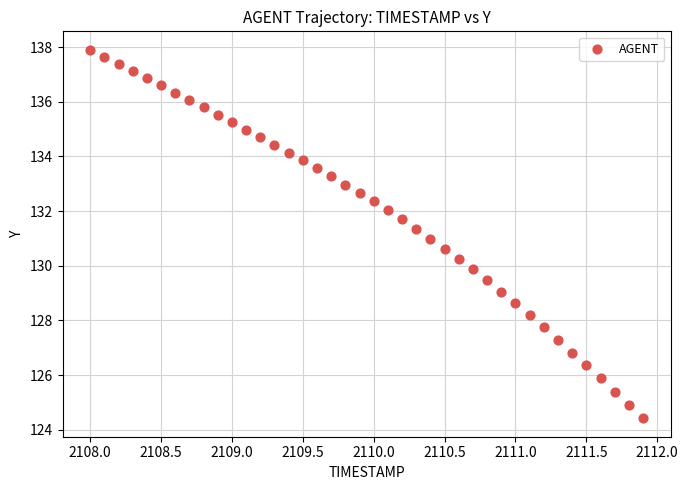

What is the range of X values (max minus min)?

3.9